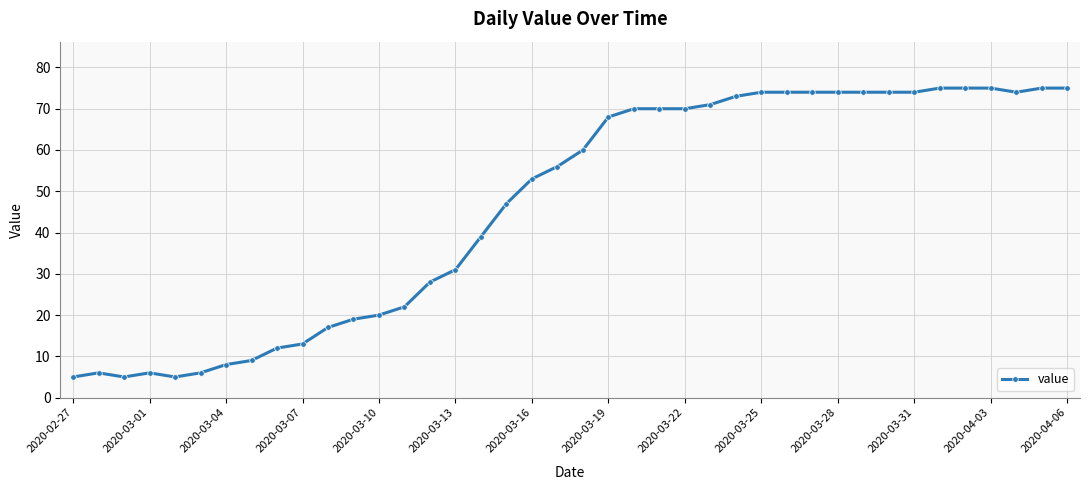

What is the maximum value shown in the chart?

75